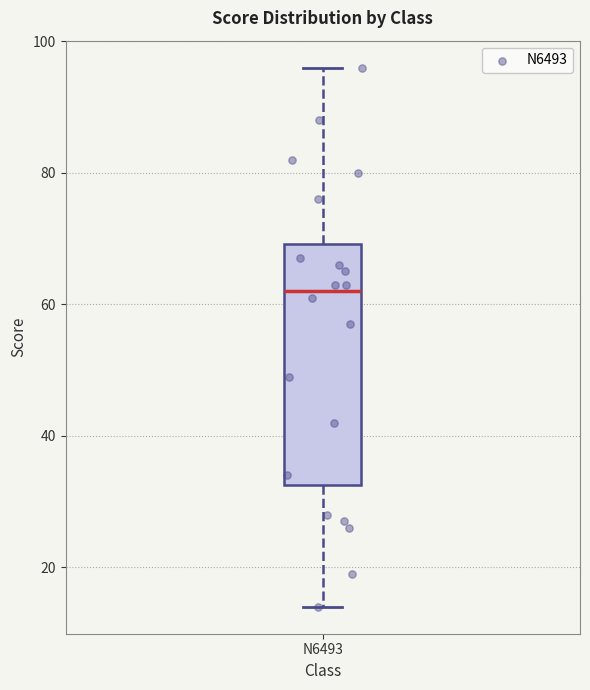

Transcribe this box plot: give where the median line is, the range the box spans, and where the two whiskers end, as read against the y-axis. The values are not printed on the chart, so give them approximately, as read against the axis.

median 62, box 32 to 70, whiskers 14 to 96